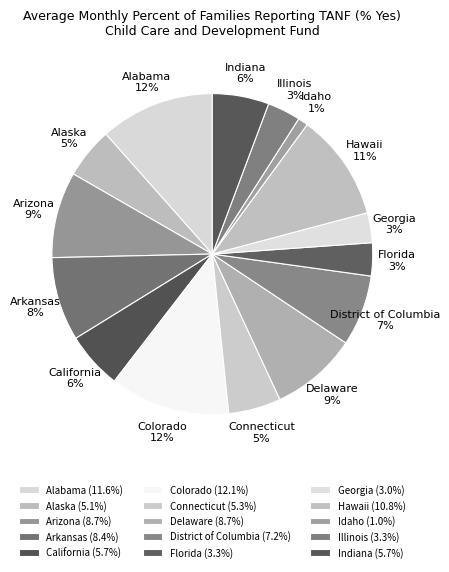

Is there any slice that represents more than half of the pie?

No